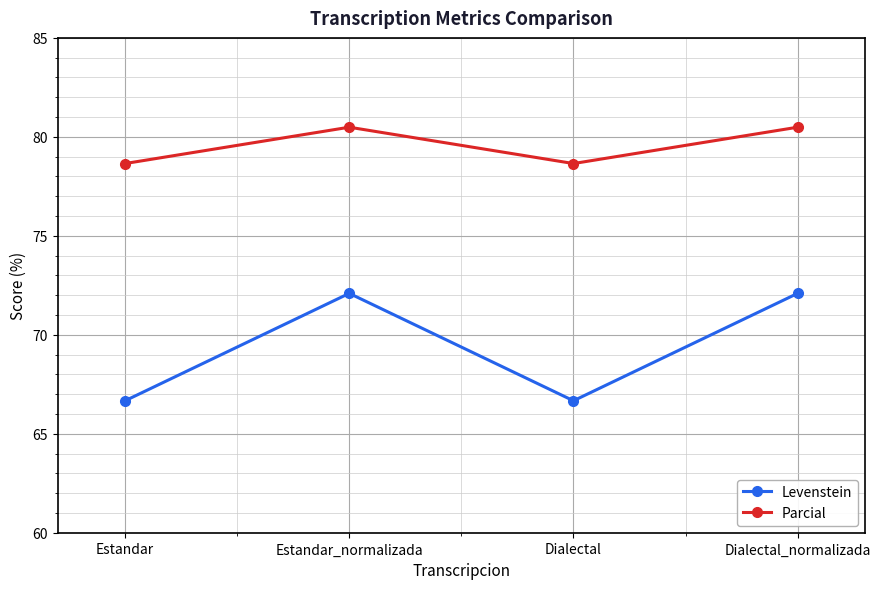

Reading left to right, transcribe all the data shown in this chart.

Levenstein: 66.7	72.1	66.7	72.1
Parcial: 78.7	80.5	78.7	80.5